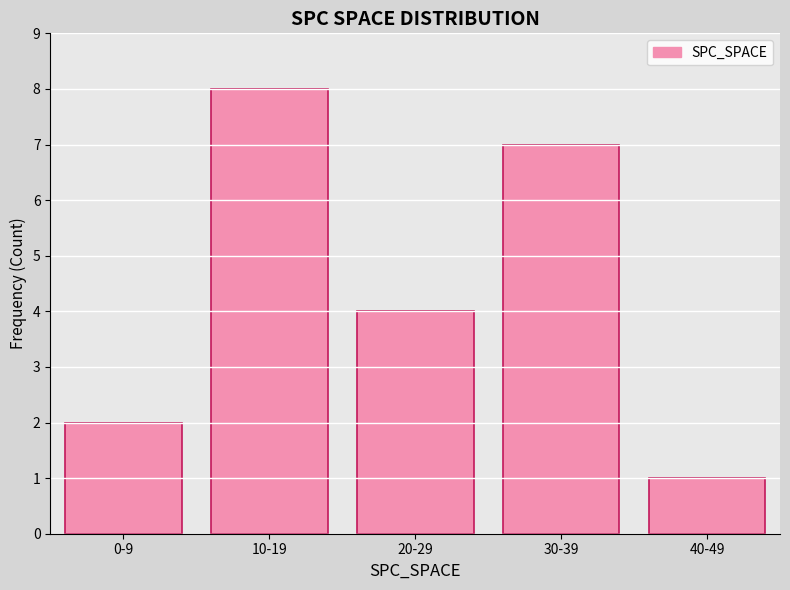

Reading left to right, extract all data points from this chart.

2	8	4	7	1